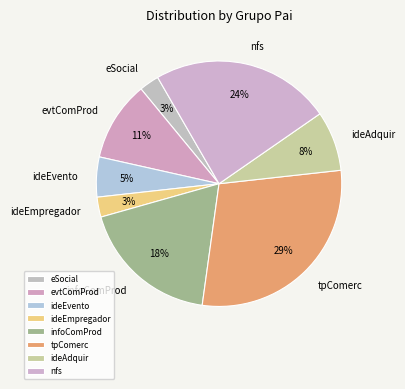

Is the sum of ideAdquir and tpComerc greater than half?

No